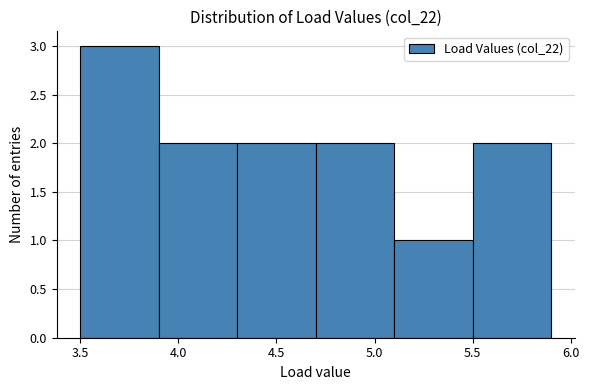

Reading left to right, list every bar in this chart as the range it spans on the x-axis followed by its height. The values are not printed on the chart, so give them approximately, as read against the axis.

3.5 to 3.9: 3
3.9 to 4.3: 2
4.3 to 4.7: 2
4.7 to 5.1: 2
5.1 to 5.5: 1
5.5 to 5.9: 2